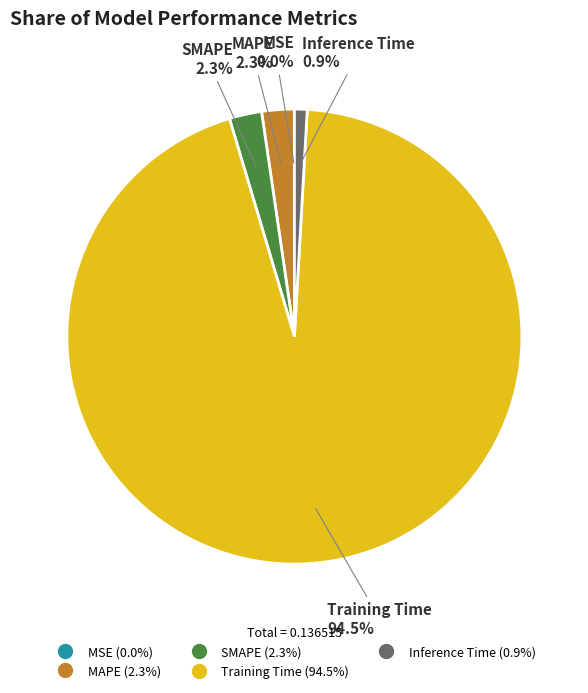

The Inference Time slice represents 11% of the pie. True or false?

False